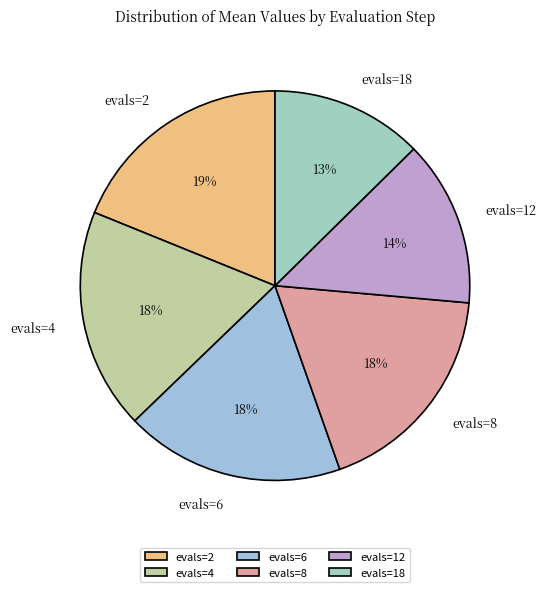

Is there a majority slice in this chart?

No